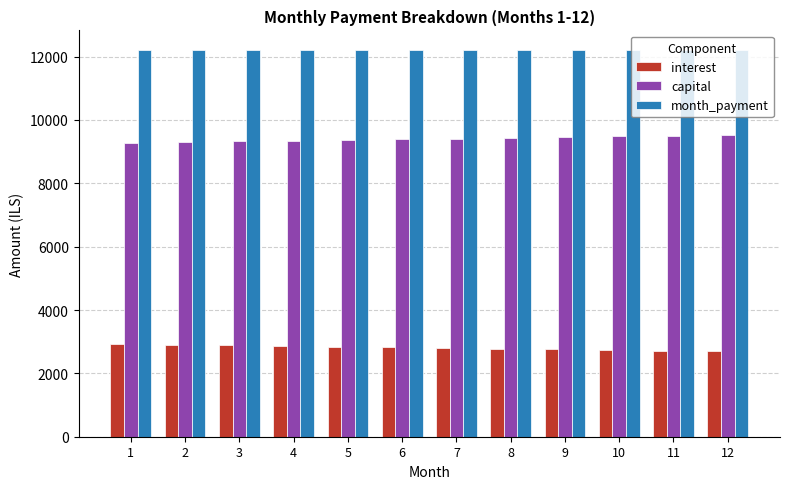

What is the total value across all series at 8?

24425.0